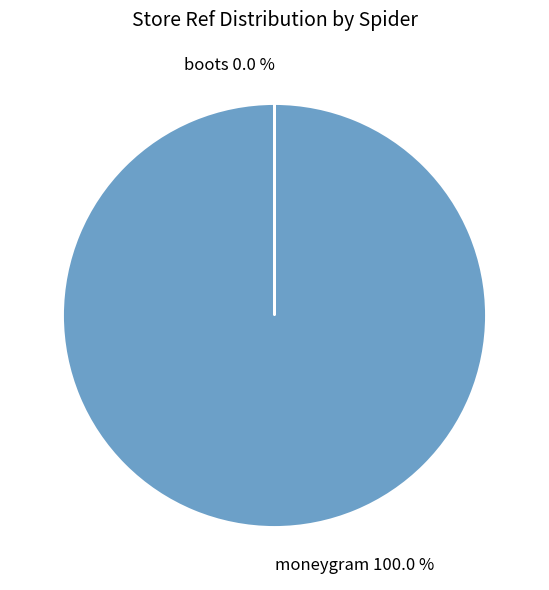

Which category accounts for the majority?

moneygram